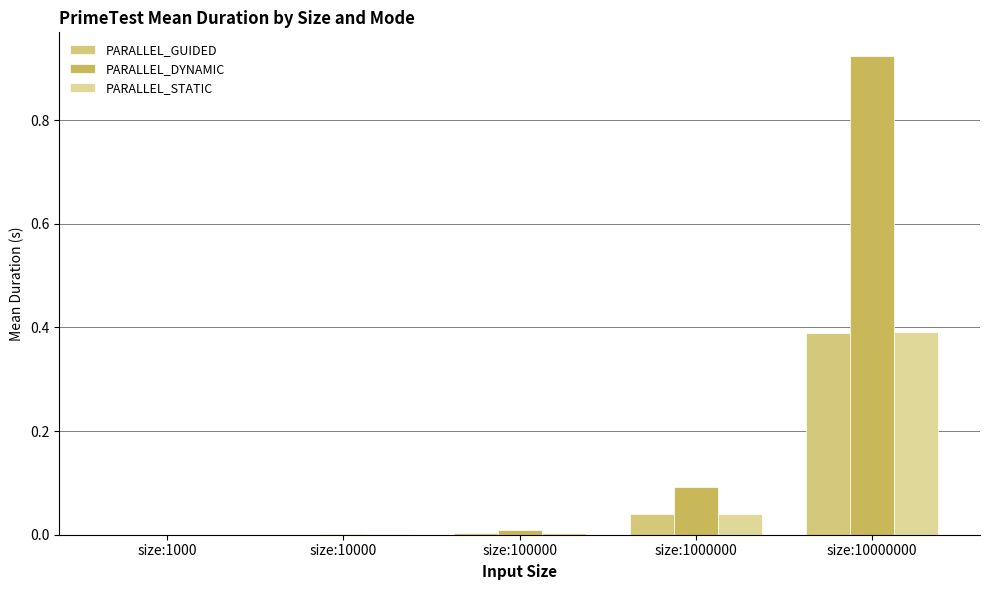

Are the bars grouped side by side (vs. stacked)?

Yes